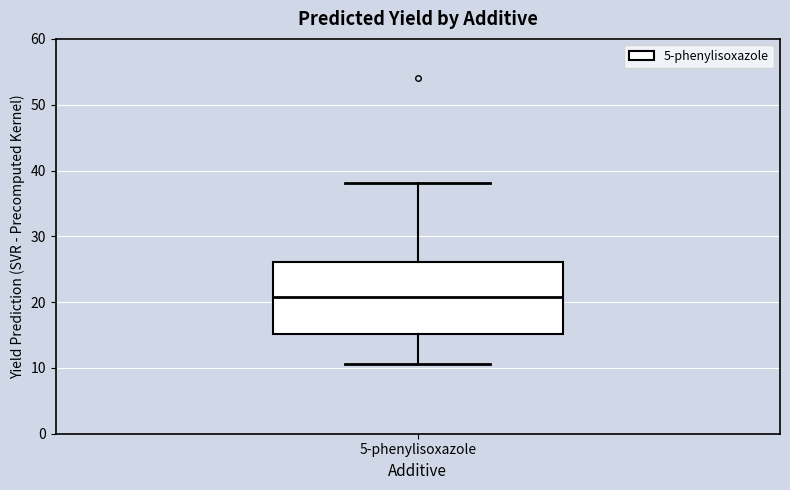

Read this box plot against the y-axis: the position of the median line, the range covered by the box, and the ends of both whiskers. The values are not printed on the chart, so give them approximately, as read against the axis.

median 21, box 15 to 26, whiskers 11 to 38